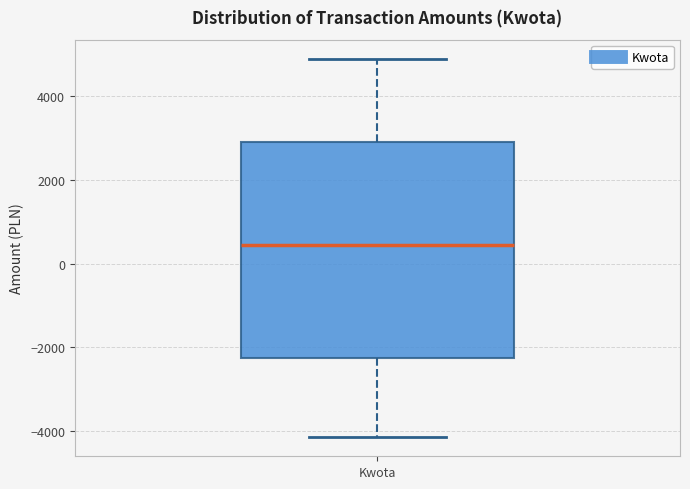

Where is the lower edge of the box for Kwota on the y-axis? The values are not printed on the chart, so give them approximately, as read against the axis.

-2200